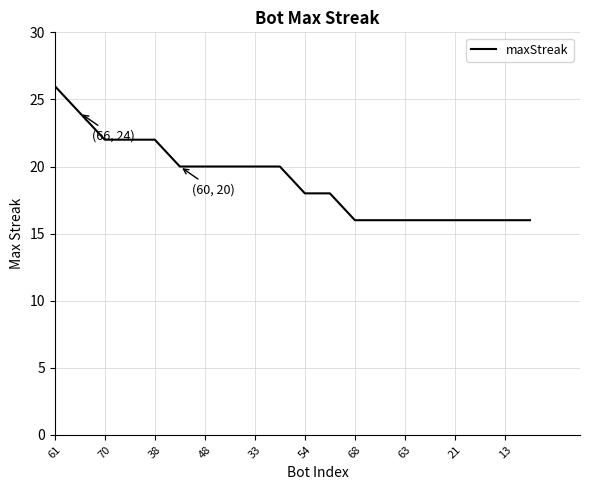

Is this an area chart (filled region under the line)?

No